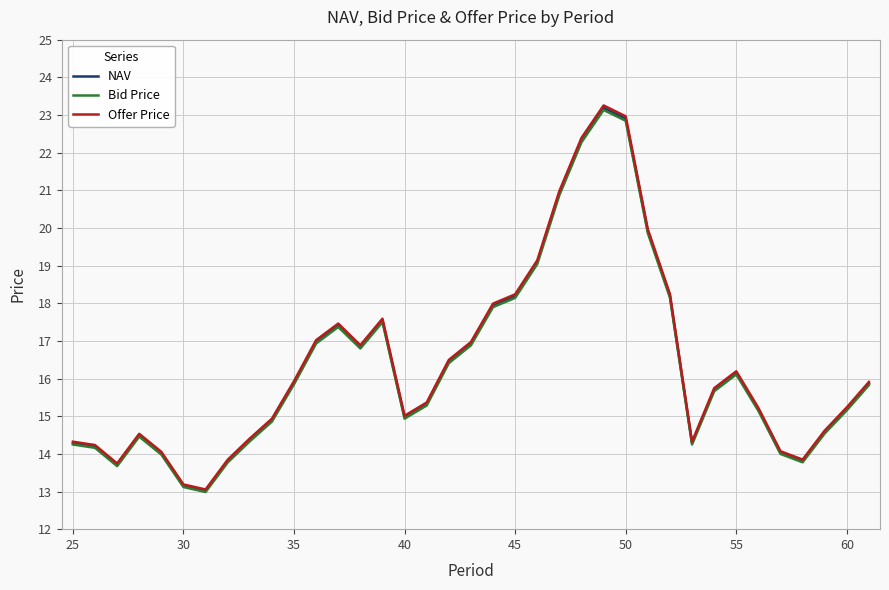

How many lines are shown in the chart?

3